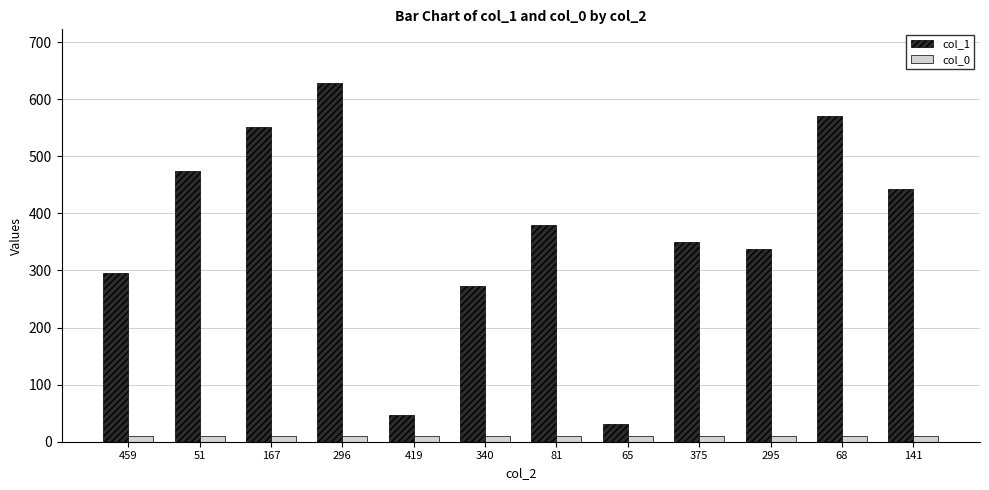

What is the maximum value shown in the chart?

628